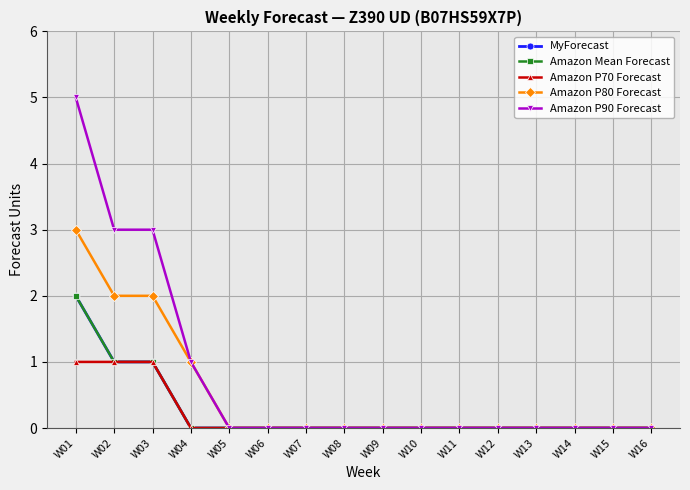

Is this an area chart (filled region under the line)?

No